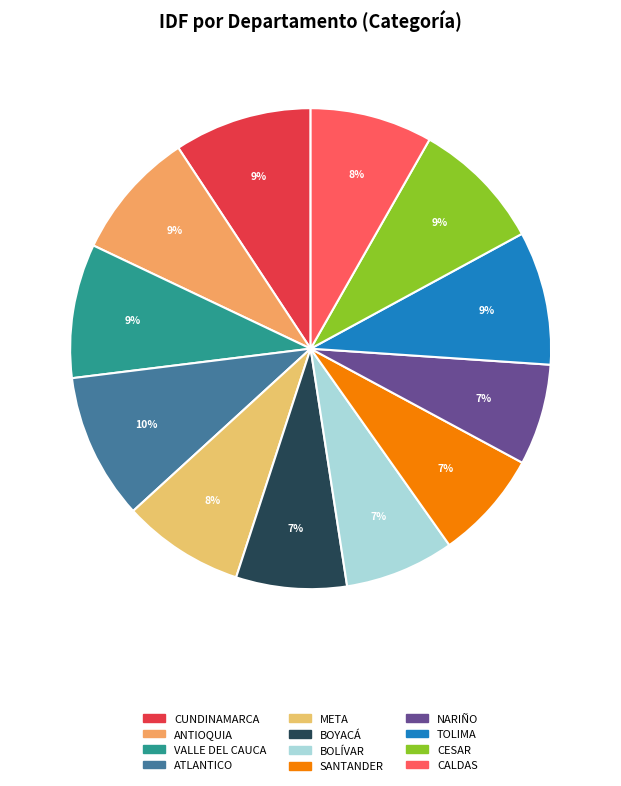

Is there a majority slice in this chart?

No